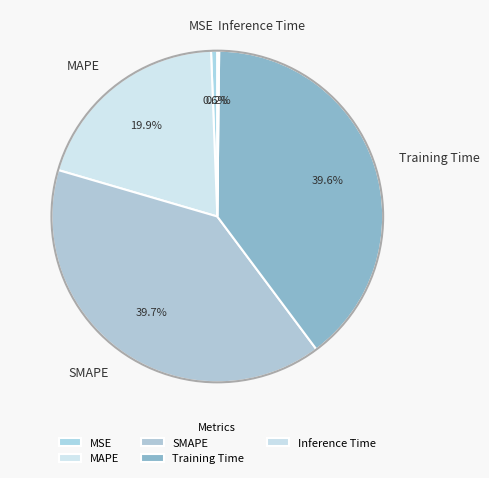

What is the total percentage of MAPE and MSE?

20.5%